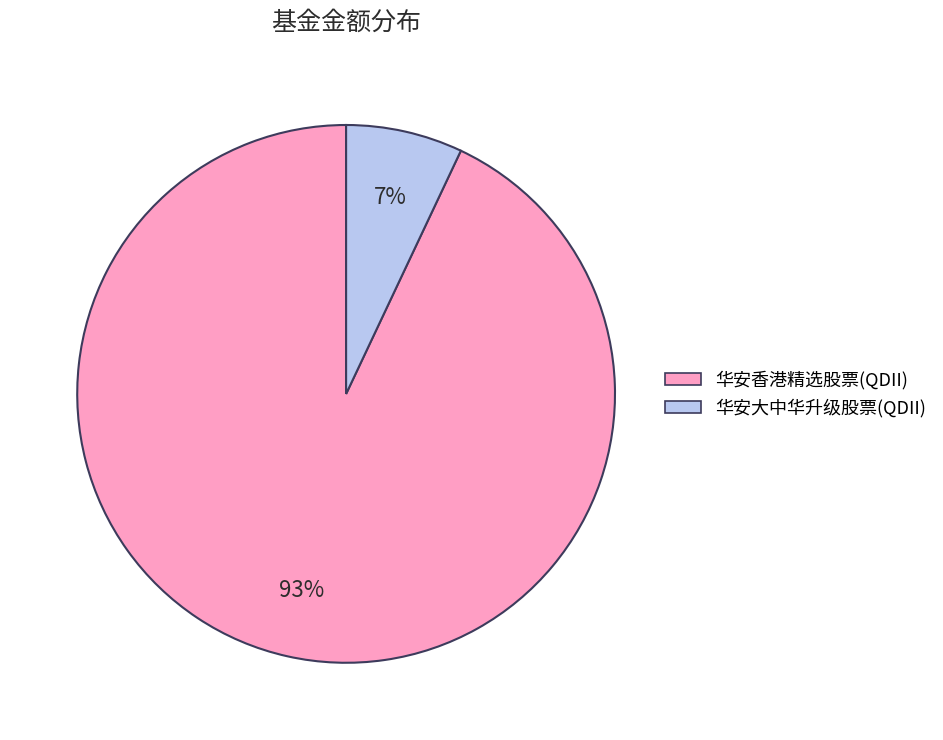

What is the largest slice in the pie chart?

华安香港精选股票(QDII)